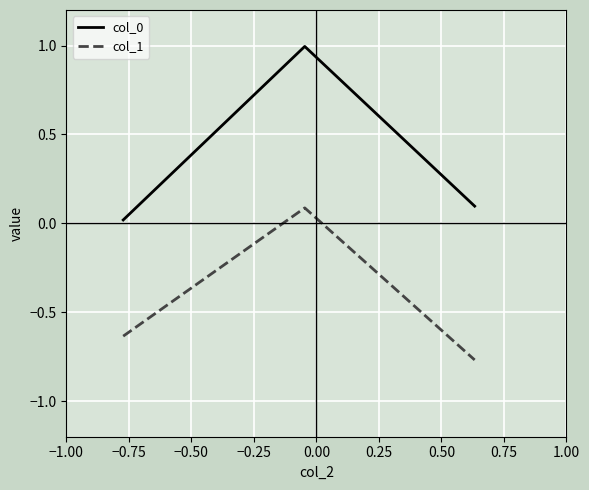

What is the maximum value for col_0?

1.0